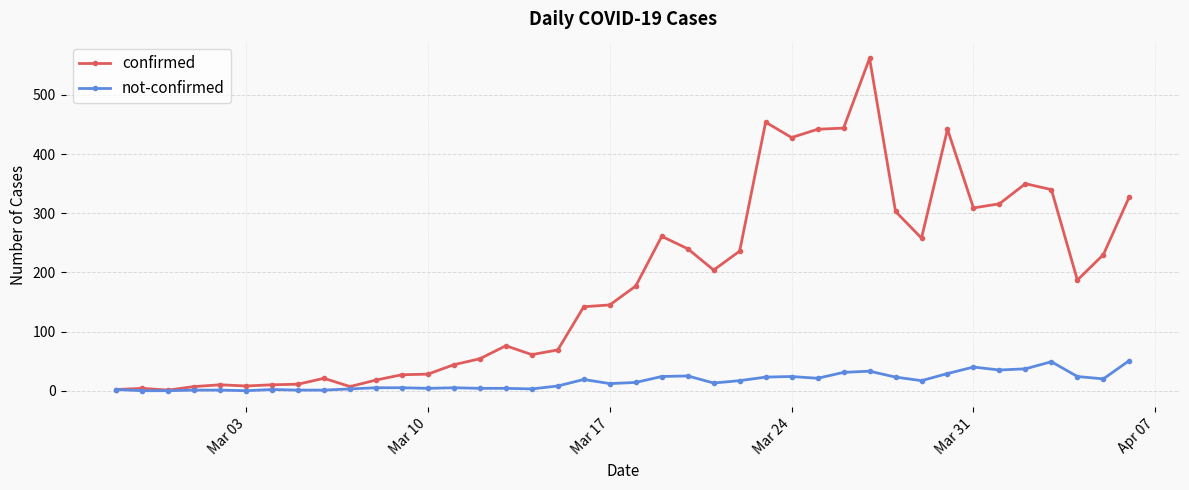

Rank the series by their maximum value, from lowest to highest.

not-confirmed, confirmed